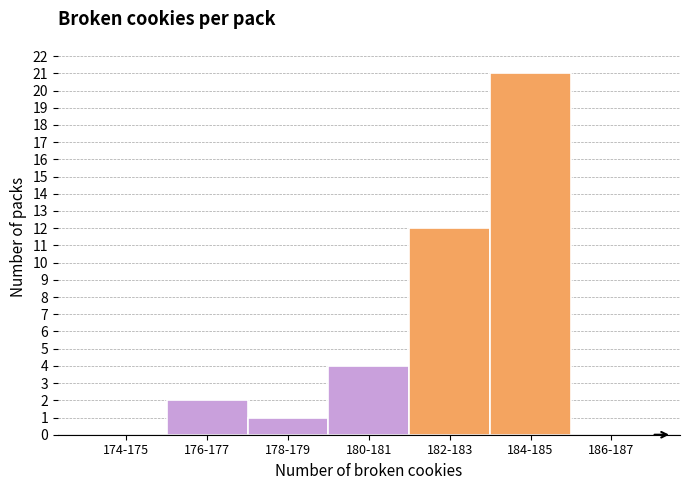

Reading left to right, extract all data points from this chart.

174-175=0	176-177=2	178-179=1	180-181=4	182-183=12	184-185=21	186-187=0